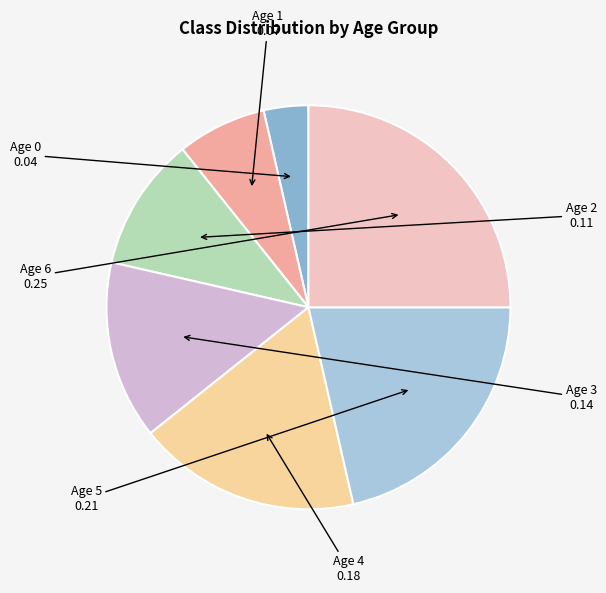

How many segments does this pie chart have?

7